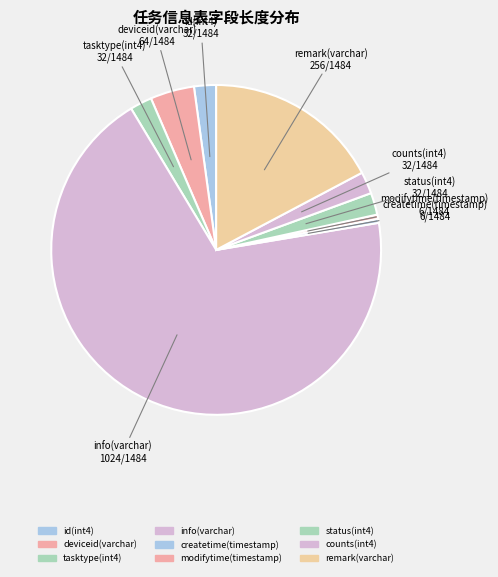

Do counts(int4) and info(varchar) together represent more than half of the pie?

Yes